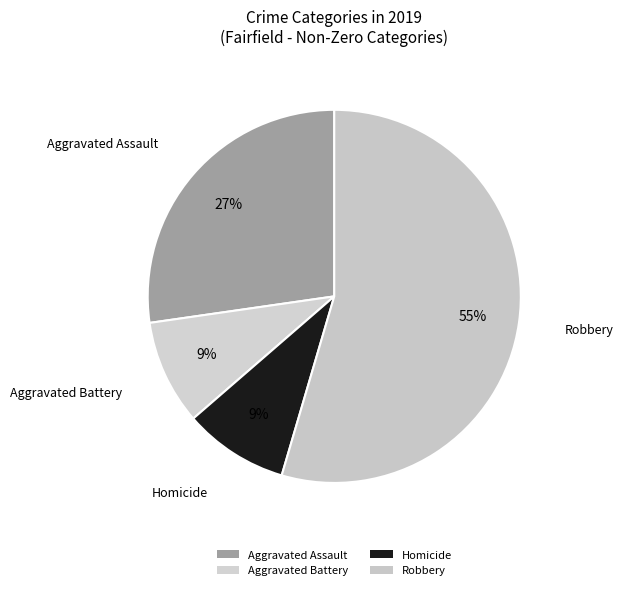

How many segments does this pie chart have?

4